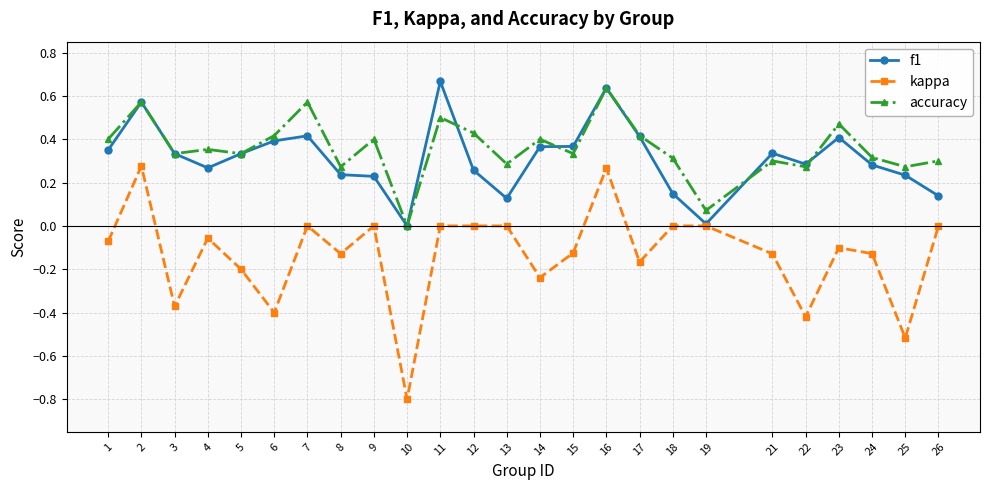

What is the sum of all accuracy values?

9.0